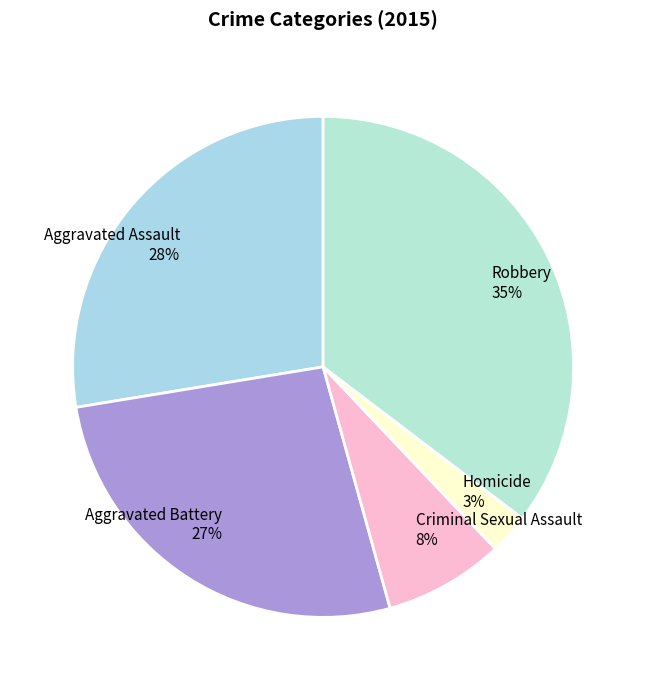

To the nearest percent, what portion does Criminal Sexual Assault represent?

8%